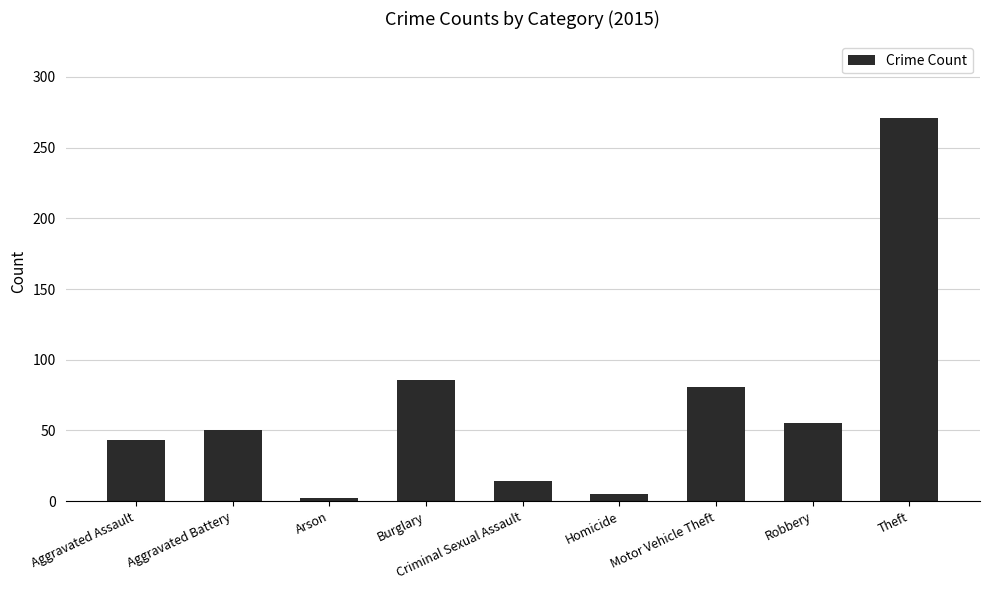

True or false: the data shows 150 at Burglary.

False